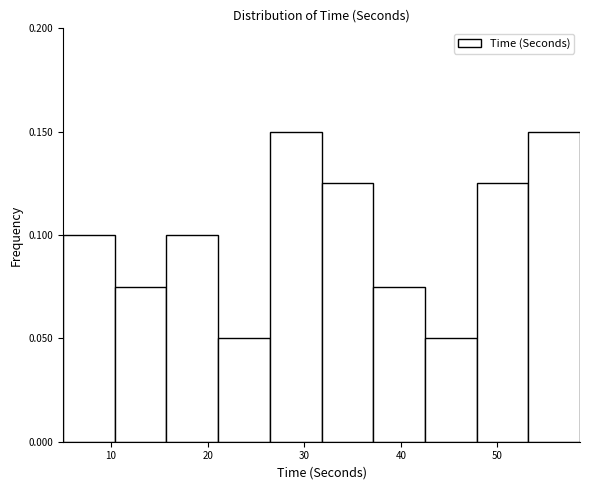

What is the height of the bar covering 53 to 59 on the x-axis? Neither the bar edges nor the heights are printed on the chart, so give them approximately, as read against the axes.

0.150